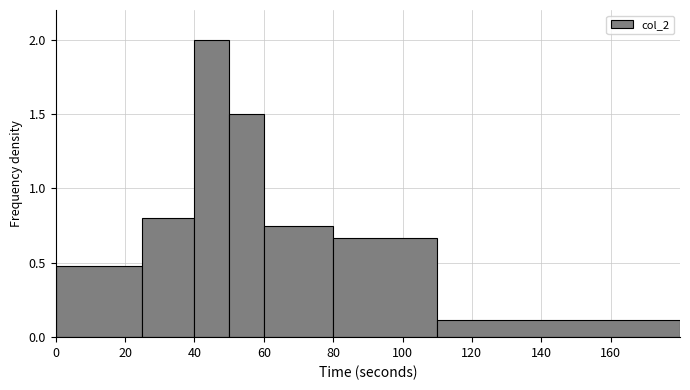

Reading left to right, transcribe this chart: for each bar, give the range it covers on the x-axis and its height. Neither the bar edges nor the heights are printed on the chart, so give them approximately, as read against the axes.

0 to 25: 0.50
25 to 40: 0.80
40 to 50: 2.00
50 to 60: 1.50
60 to 80: 0.75
80 to 110: 0.65
110 to 180: 0.10